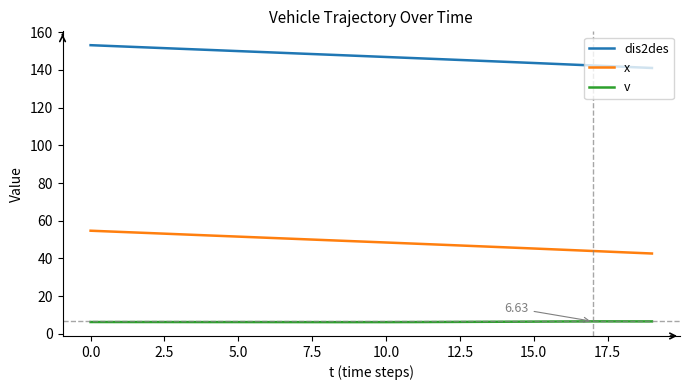

List the series in order of their overall mean, highest first.

dis2des, x, v